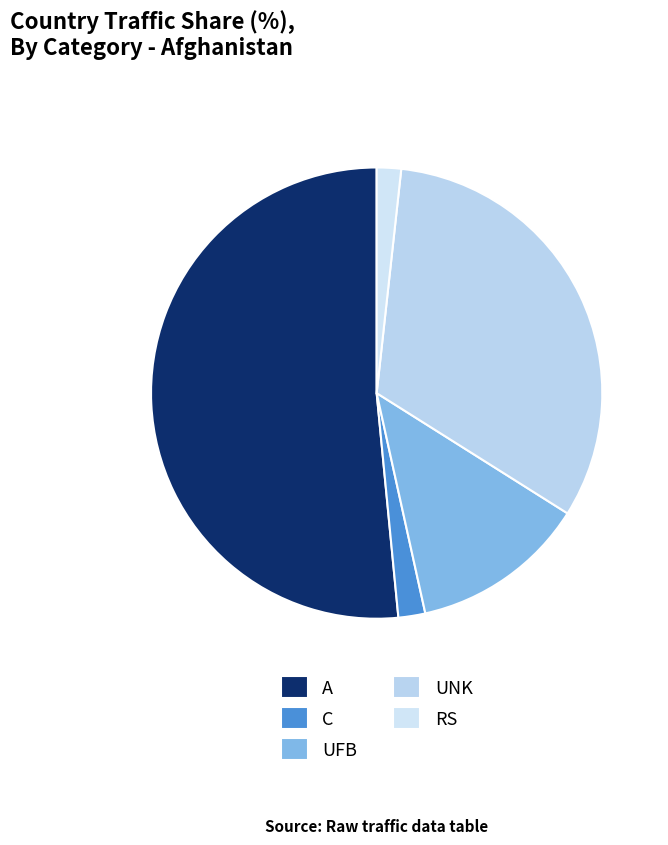

How many slices are in this pie chart?

5